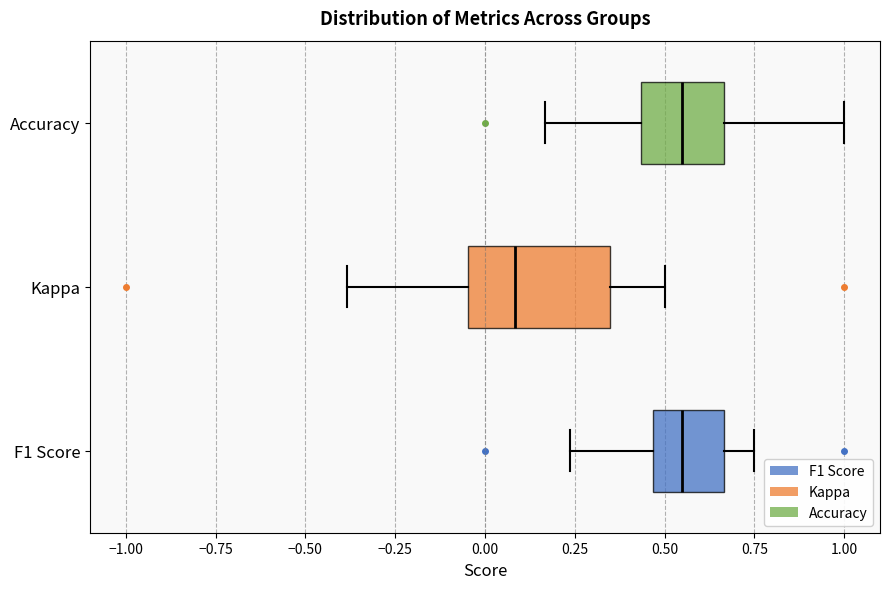

Where is the left edge of the box for Kappa on the x-axis? The values are not printed on the chart, so give them approximately, as read against the axis.

-0.05